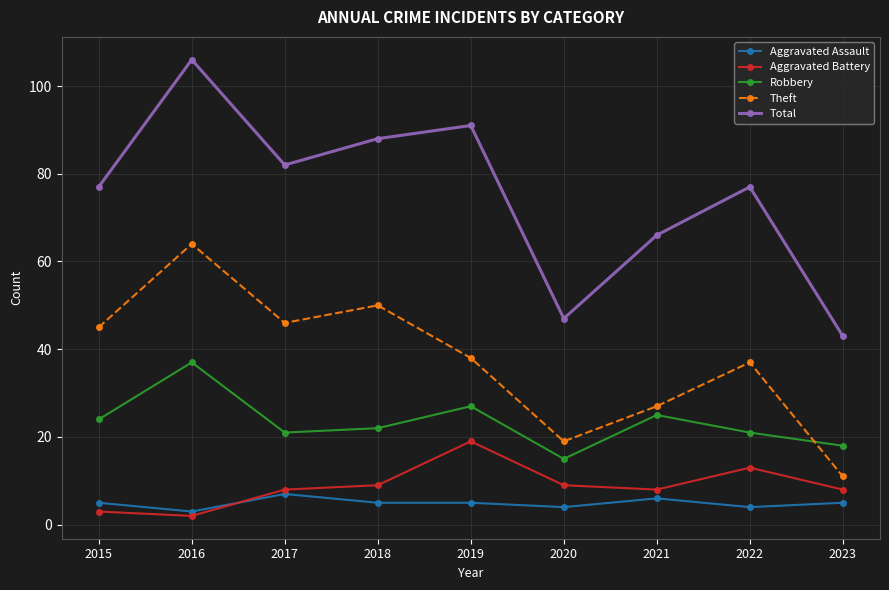

Is it true that Theft equals 50 at 2018?

True